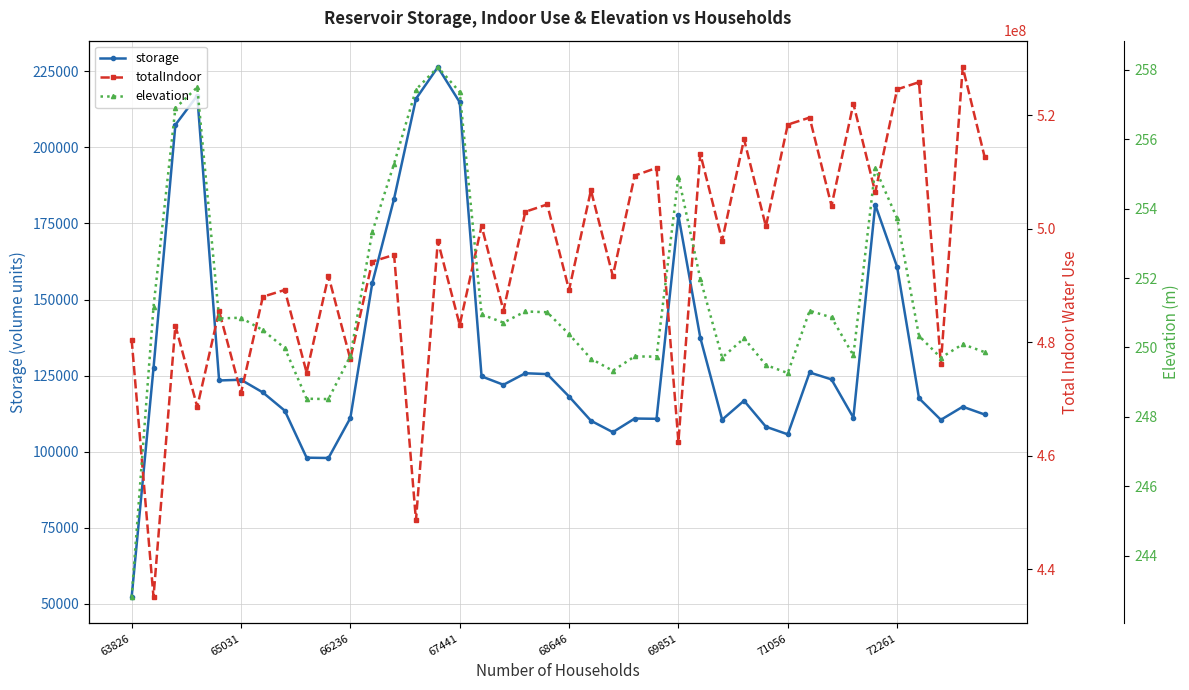

At which label does storage reach its minimum?

63826